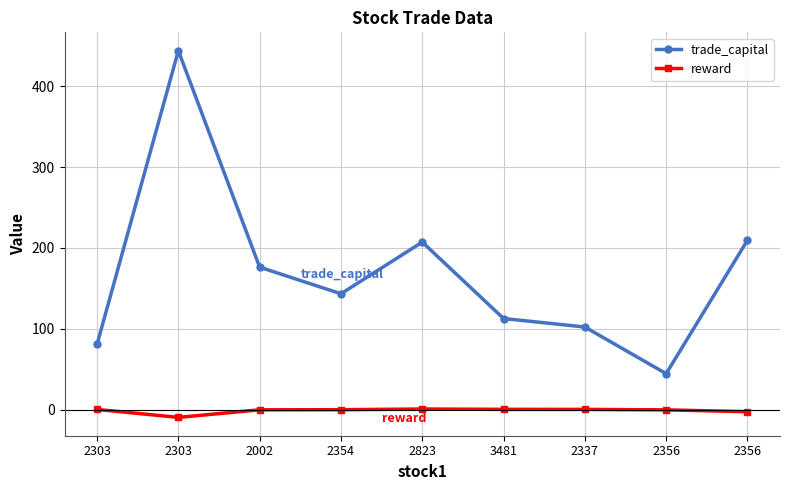

Is it true that trade_capital equals 444.2 at 2303?

True